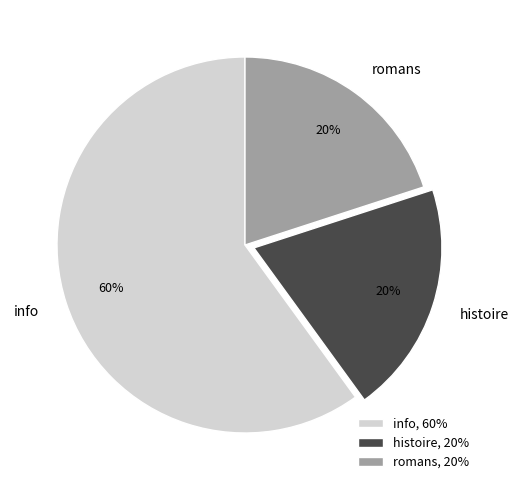

The info slice represents 73% of the pie. True or false?

False